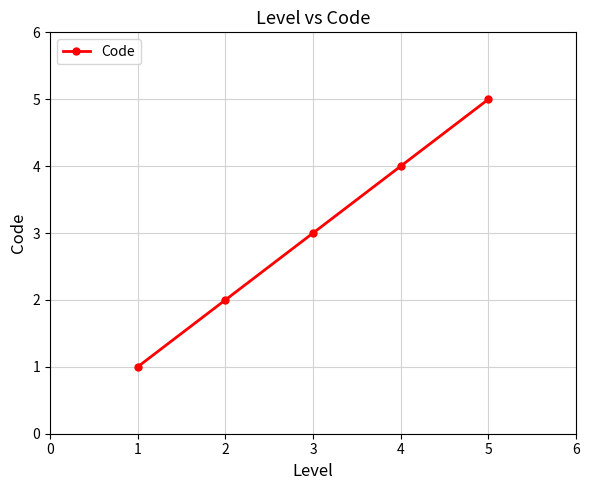

What is the average value?

3